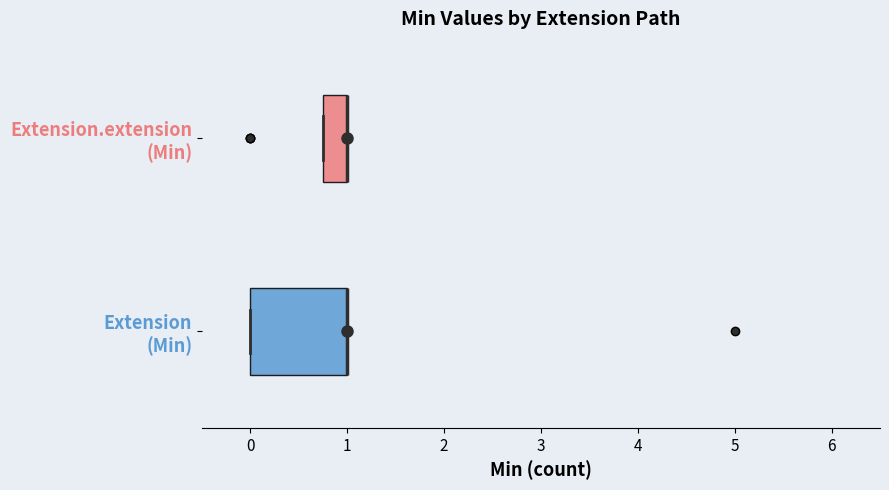

Where is the left edge of the box for Extension (Min) on the x-axis? The values are not printed on the chart, so give them approximately, as read against the axis.

0.0